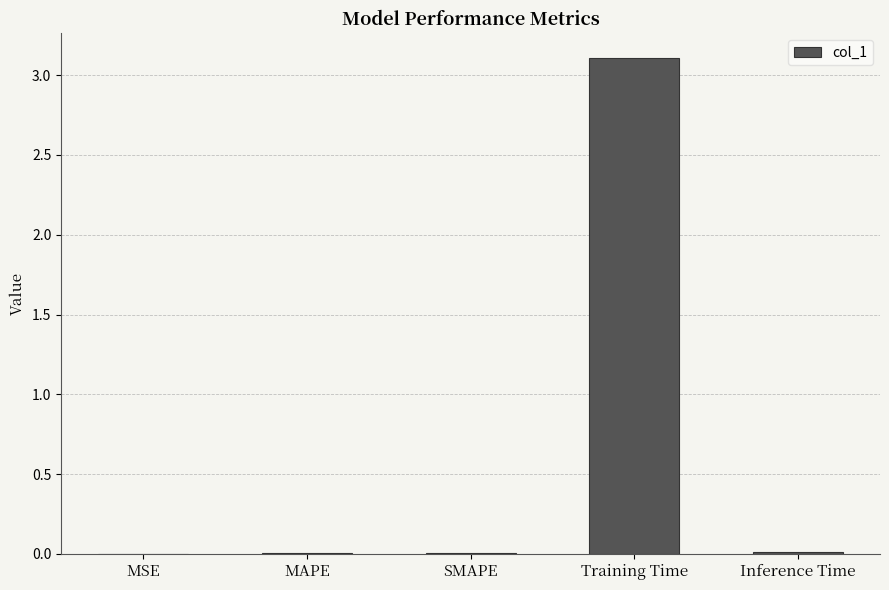

The value at Training Time is 1.2. True or false?

False